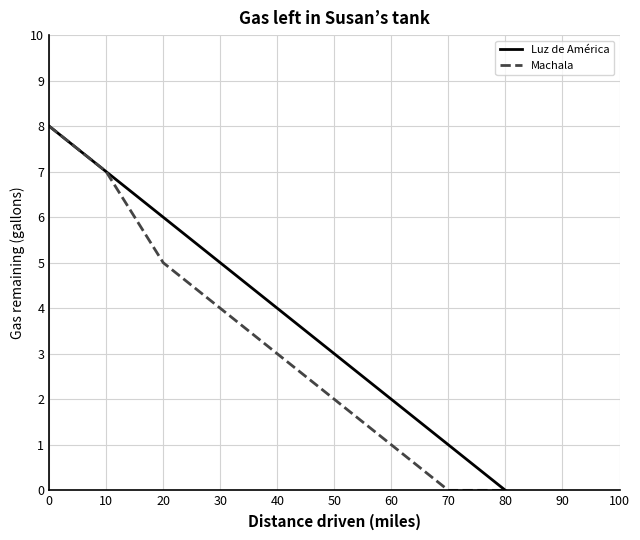

The value of Machala at 60 is 2. True or false?

False